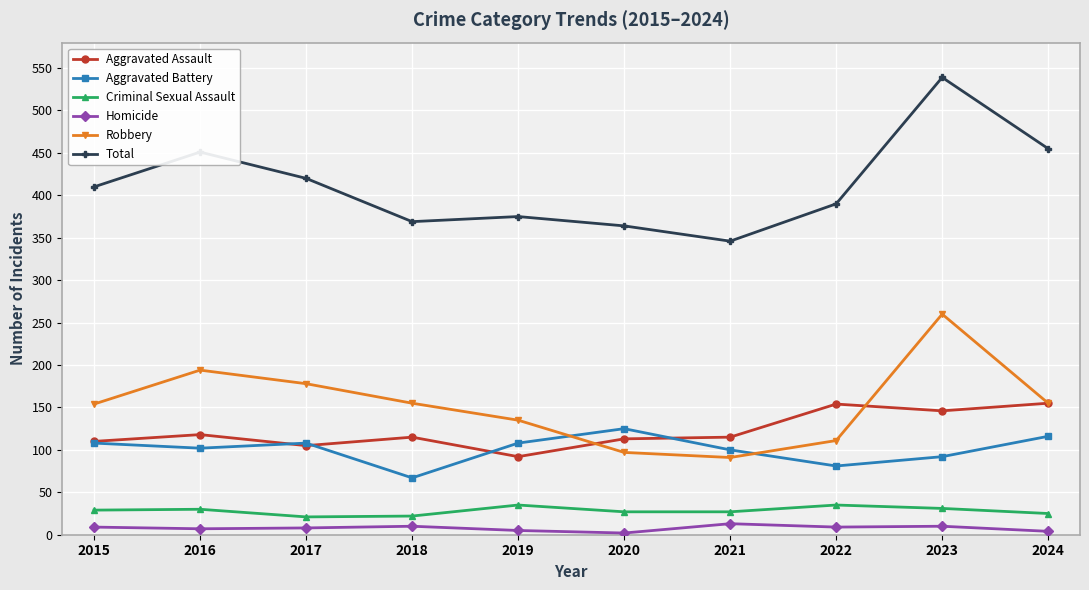

How many data points does each series have?

10